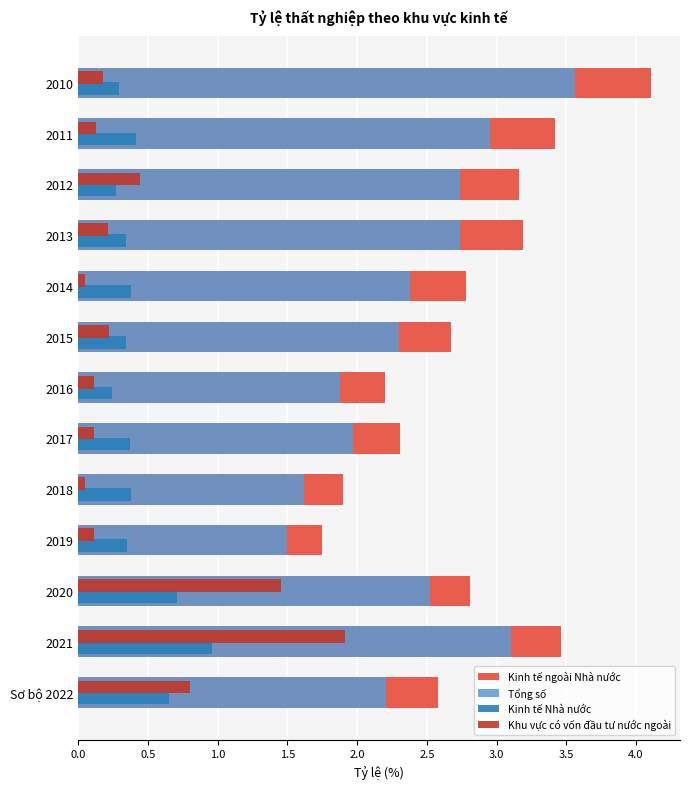

What is the greatest value displayed?

4.1